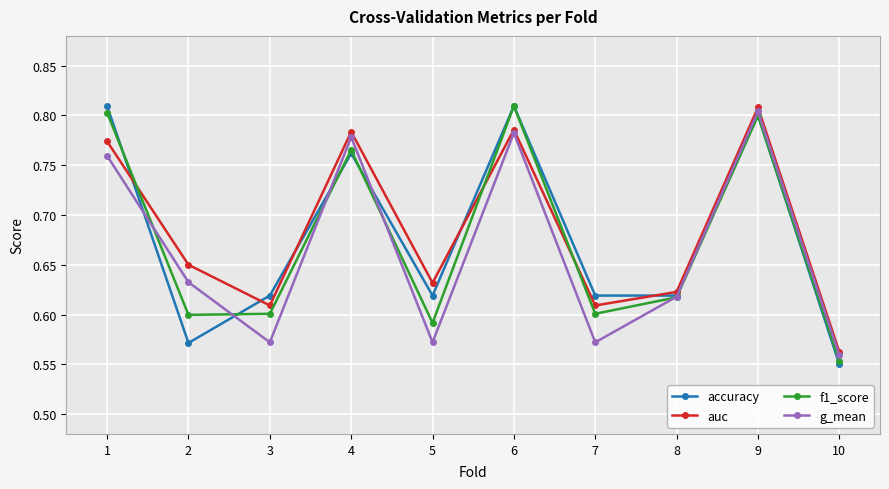

Between 1 and 10, which series saw the biggest shift?

accuracy